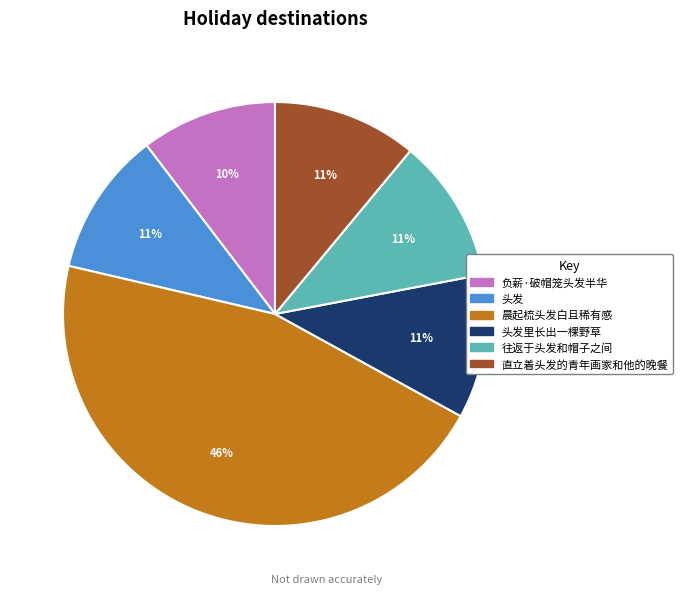

To the nearest percent, what portion does 往返于头发和帽子之间 represent?

11%